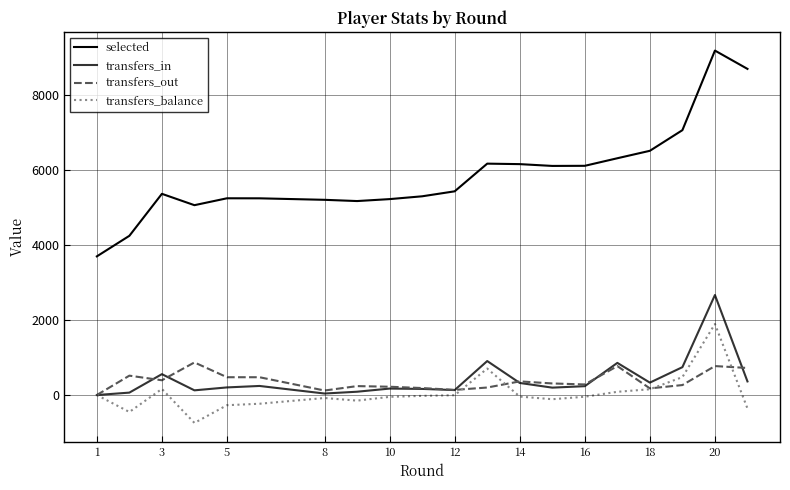

Which series has the widest spread of values?

selected